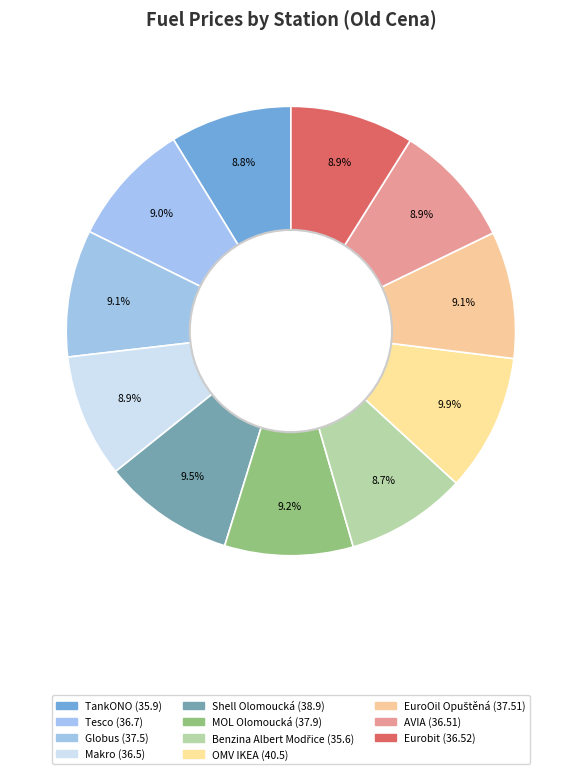

How many slices are in this pie chart?

11